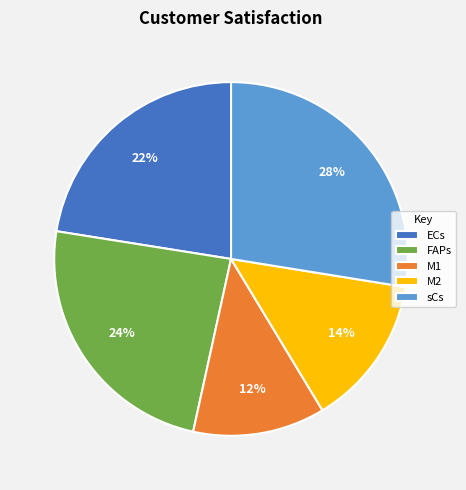

To the nearest percent, what percentage of the pie is FAPs?

24%